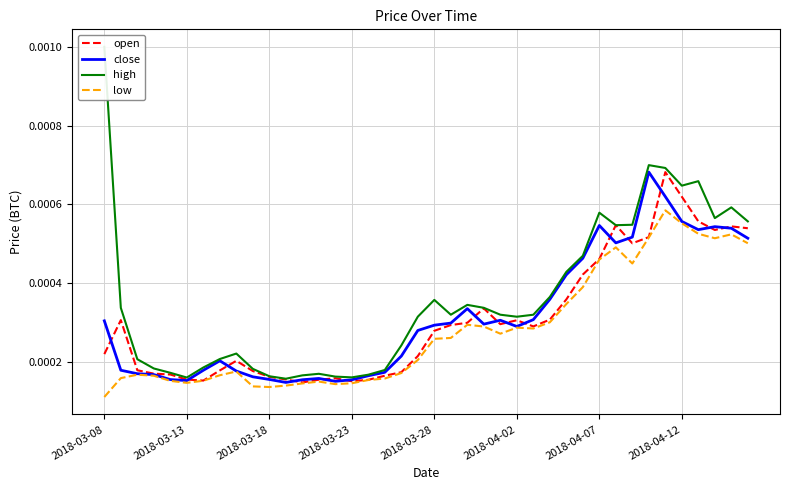

Which series has the largest range (max minus min)?

high